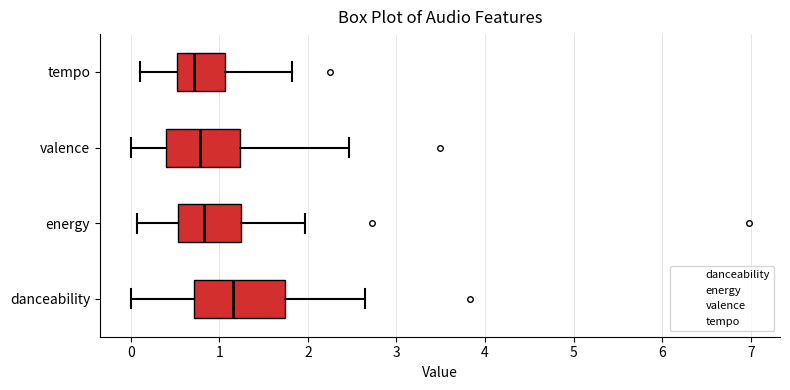

Where does the left whisker of the box for energy end on the x-axis? The values are not printed on the chart, so give them approximately, as read against the axis.

0.1